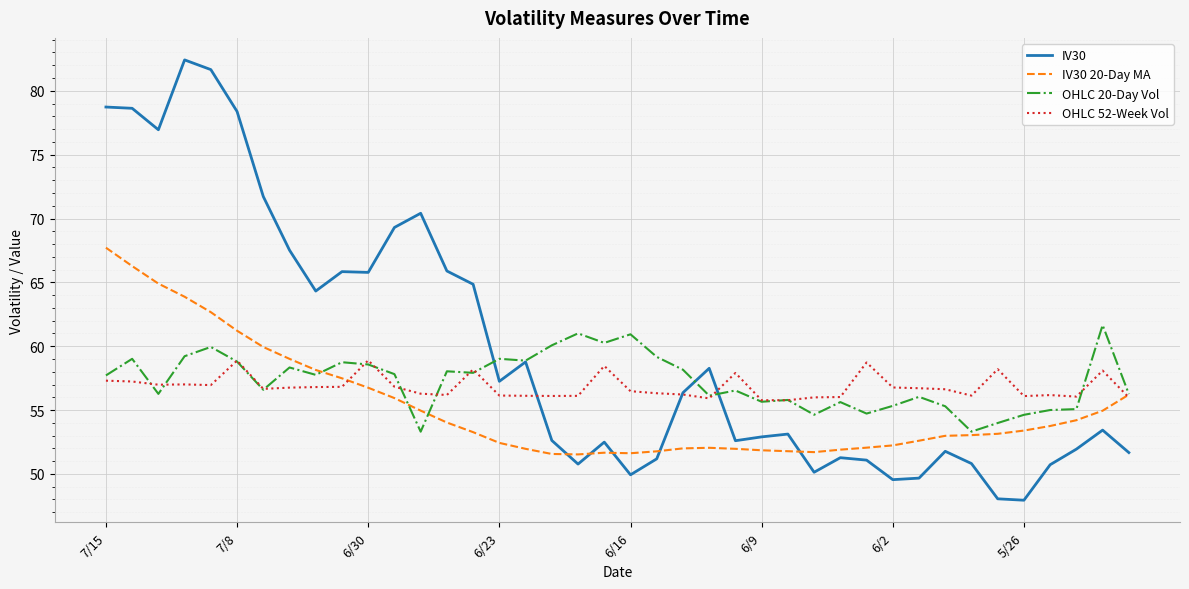

Which series has the largest range (max minus min)?

IV30